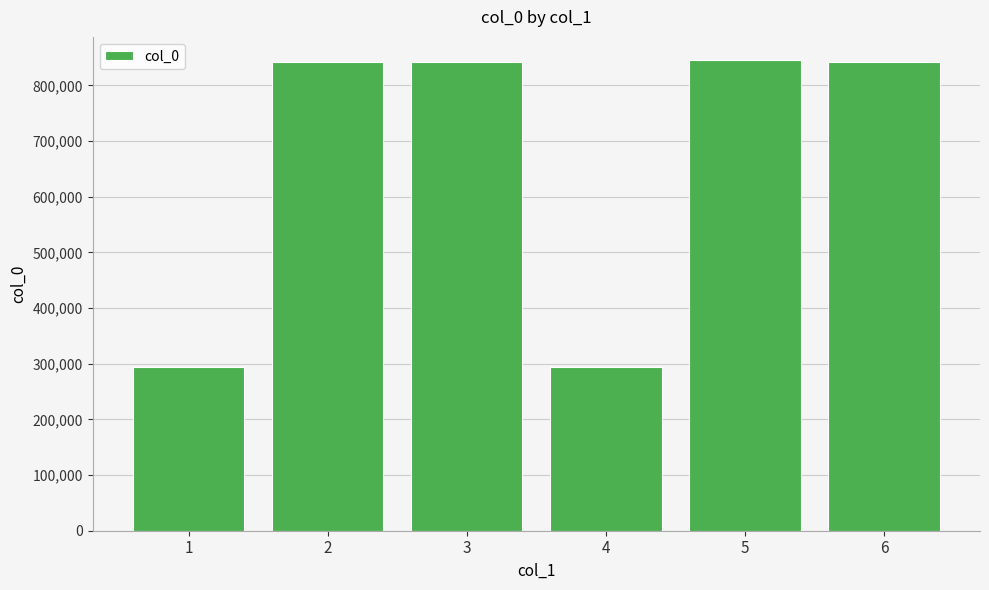

Approximately how many times larger is the value at 2 compared to 1?

2.9